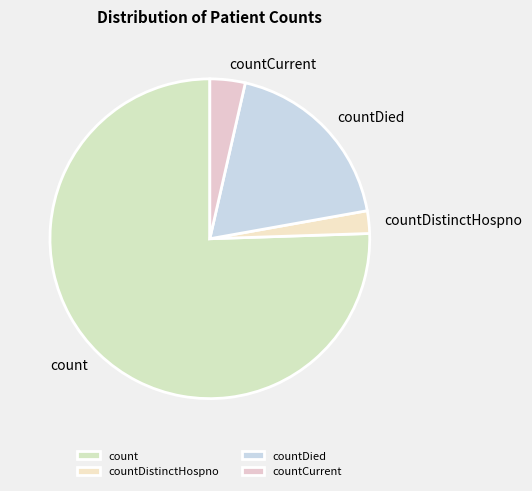

Count the number of slices in the pie.

4